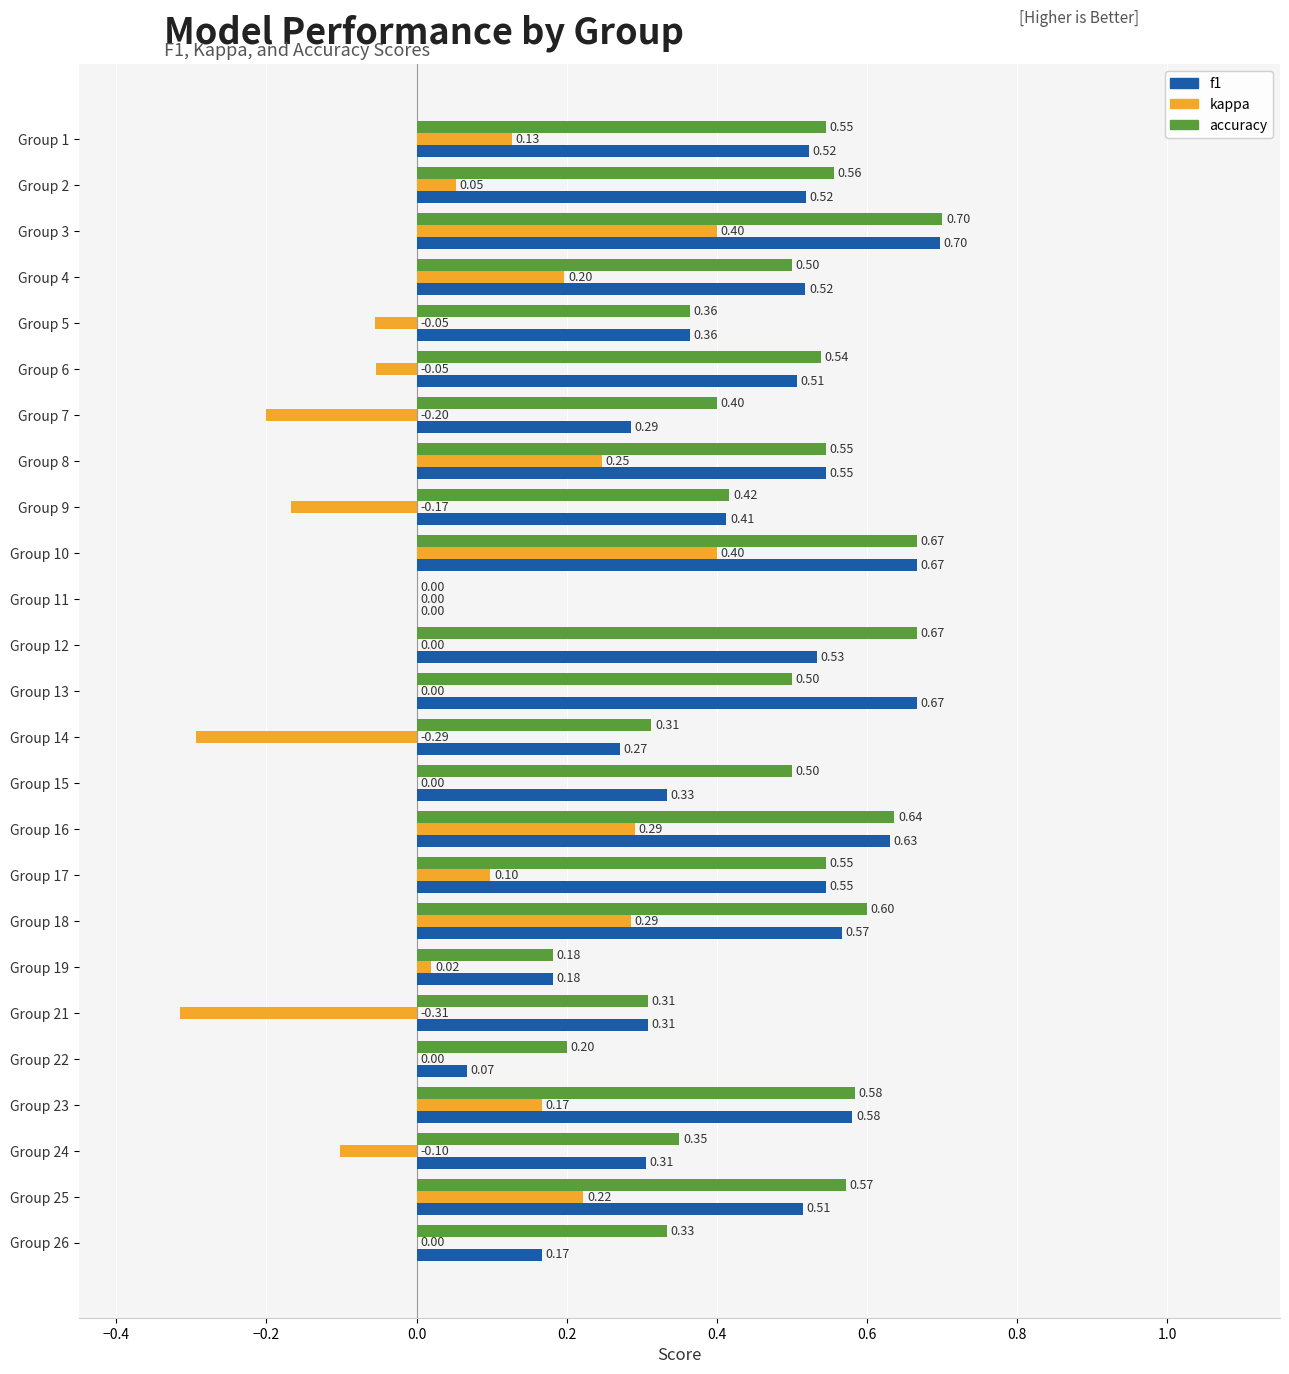

Which series has the largest total across all categories?

accuracy